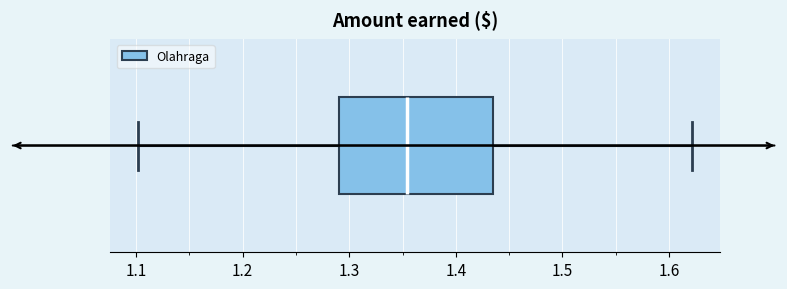

Read this box plot against the x-axis: the position of the median line, the range covered by the box, and the ends of both whiskers. The values are not printed on the chart, so give them approximately, as read against the axis.

median 1.35, box 1.29 to 1.44, whiskers 1.10 to 1.62